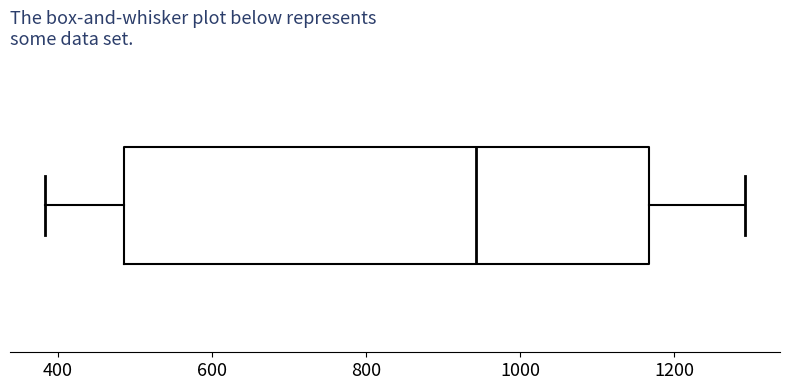

Transcribe this box plot: give where the median line is, the range the box spans, and where the two whiskers end, as read against the x-axis. The values are not printed on the chart, so give them approximately, as read against the axis.

median 940, box 480 to 1160, whiskers 380 to 1300